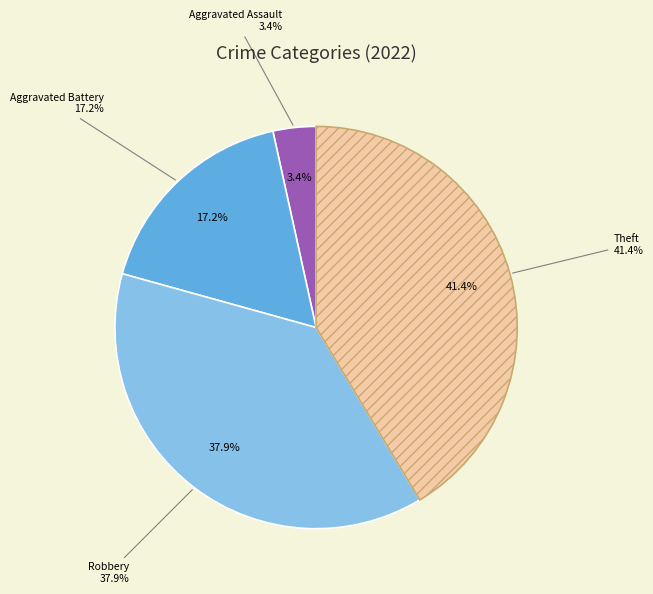

Is the sum of Motor Vehicle Theft and Aggravated Assault greater than half?

No